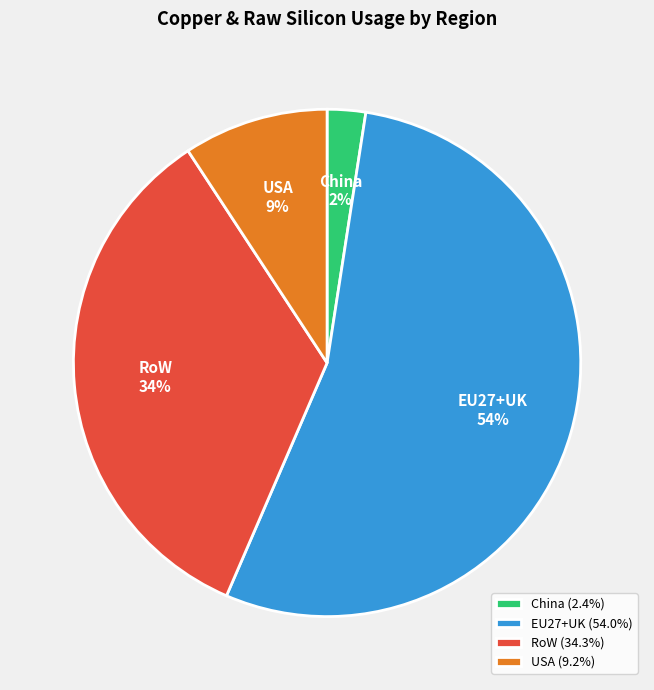

Do EU27+UK and China together represent more than half of the pie?

Yes